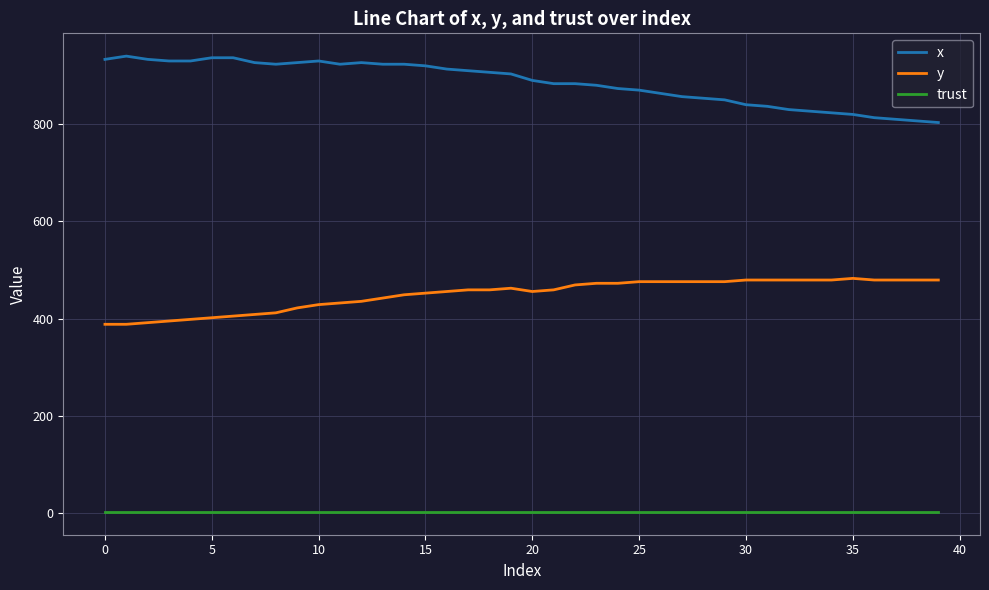

Which series has the largest total across all categories?

x